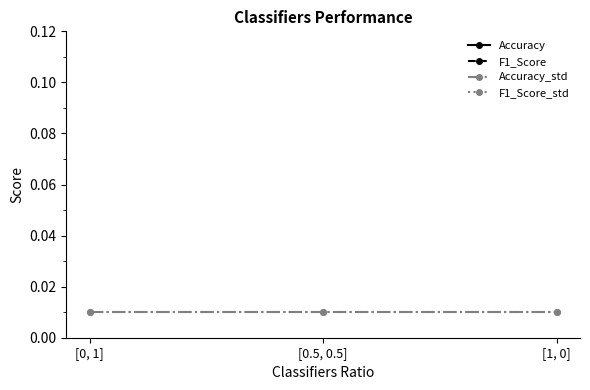

The value of F1_Score at [0, 1] is 1.0. True or false?

True